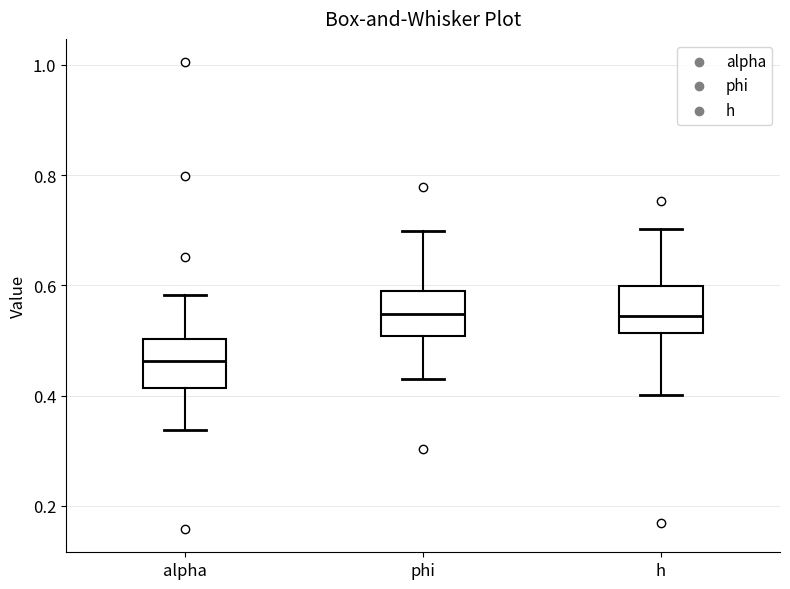

Where does the lower whisker of the box for alpha end on the y-axis? The values are not printed on the chart, so give them approximately, as read against the axis.

0.34